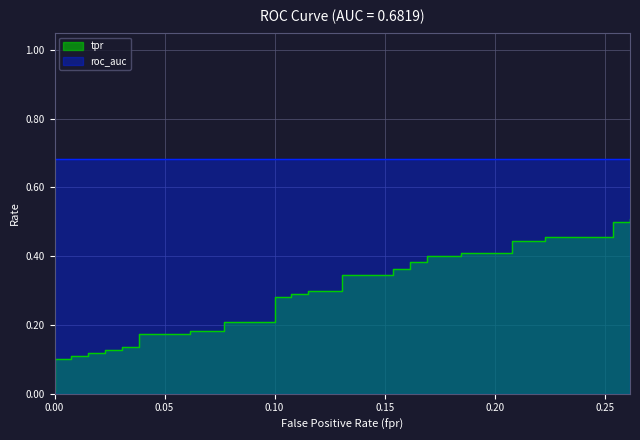

What is the highest value of the roc_auc series?

0.7